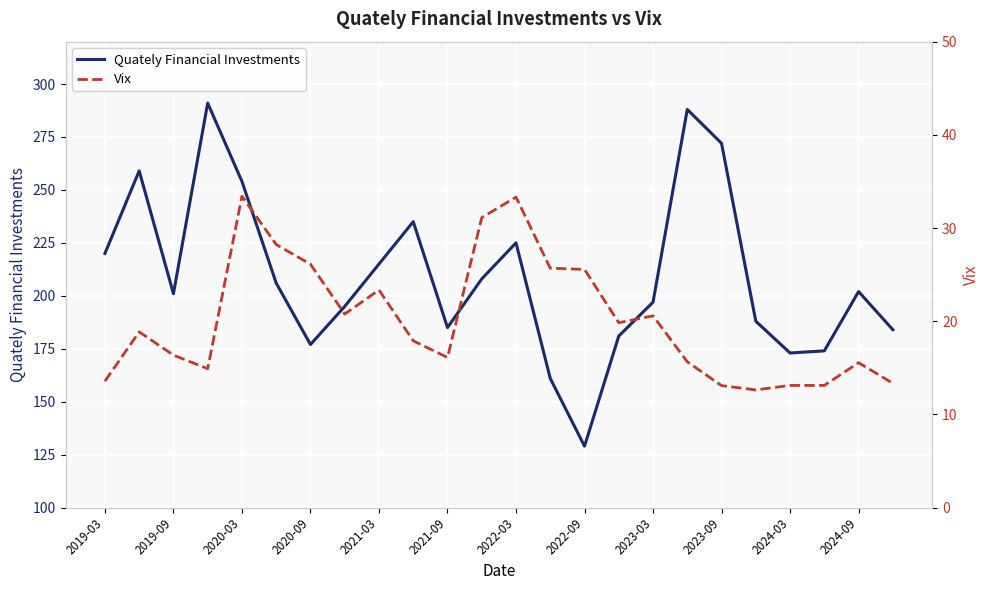

What is the lowest value of the Quately Financial Investments series?

129